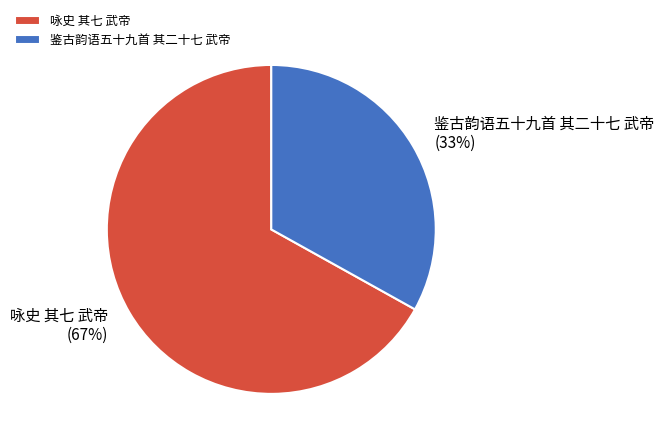

True or false: 鉴古韵语五十九首 其二十七 武帝 accounts for 33% of the total.

True